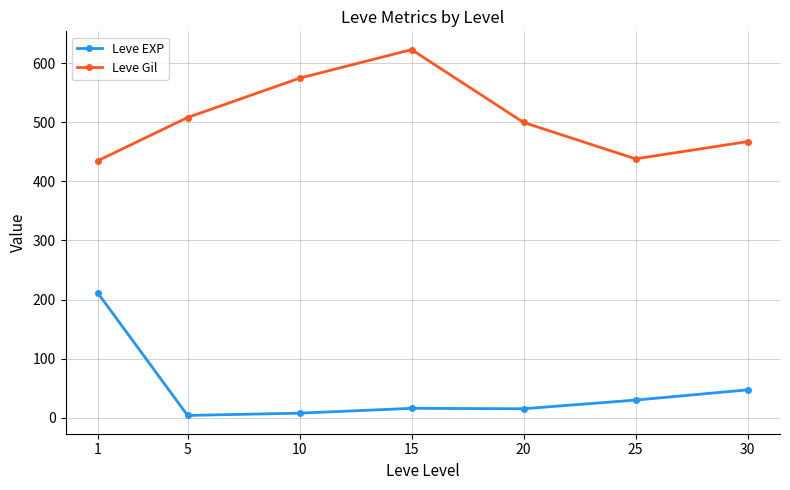

True or false: Leve EXP and Leve Gil intersect in this chart.

False